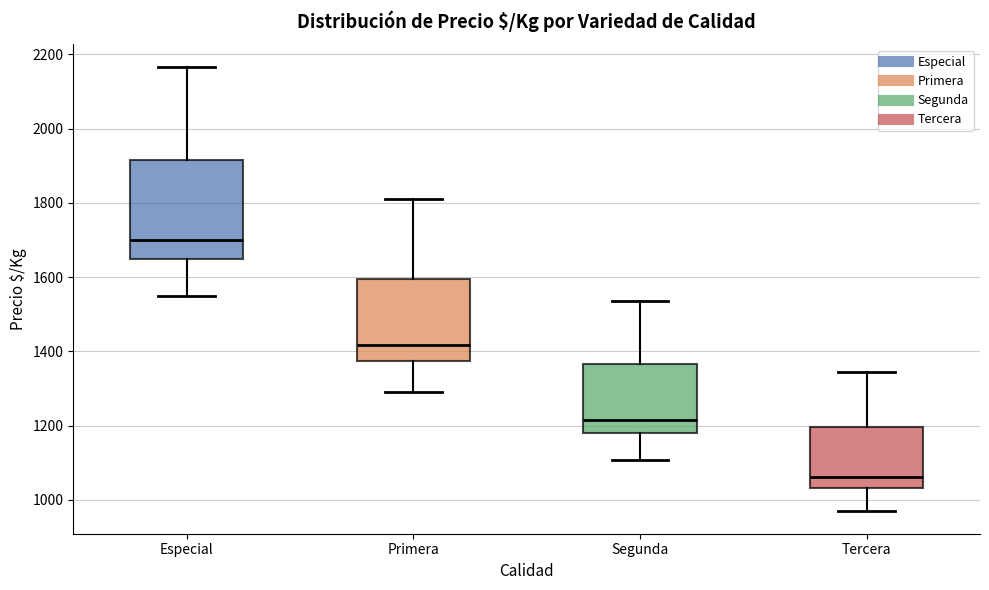

Which box is the tallest, from its lower edge to its upper edge?

Especial